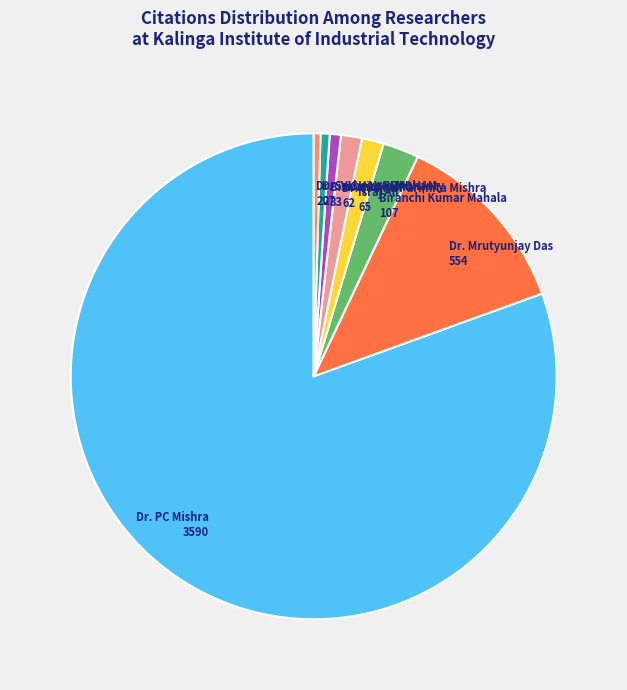

Do Biranchi Kumar Mahala and Israj Ali together represent more than half of the pie?

No